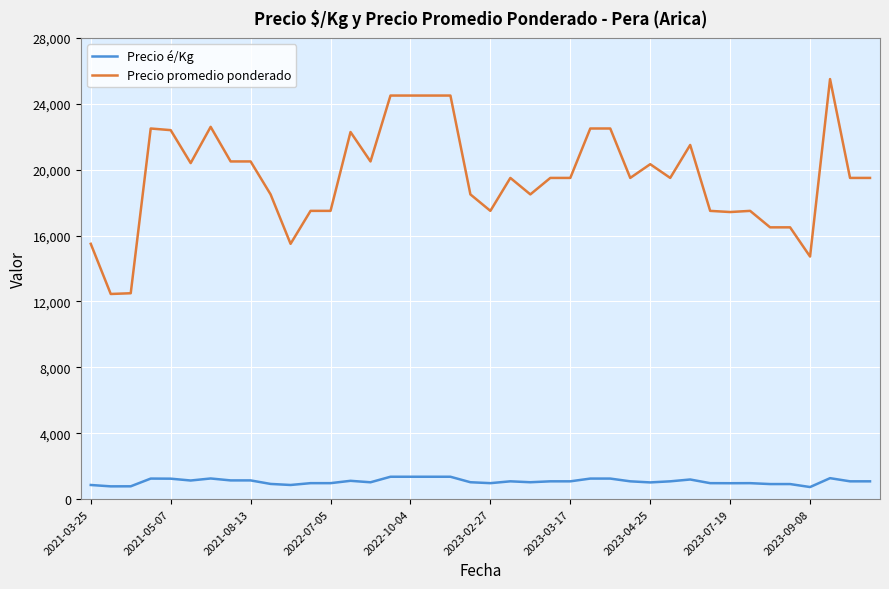

True or false: Precio é/Kg and Precio promedio ponderado cross at least once.

False